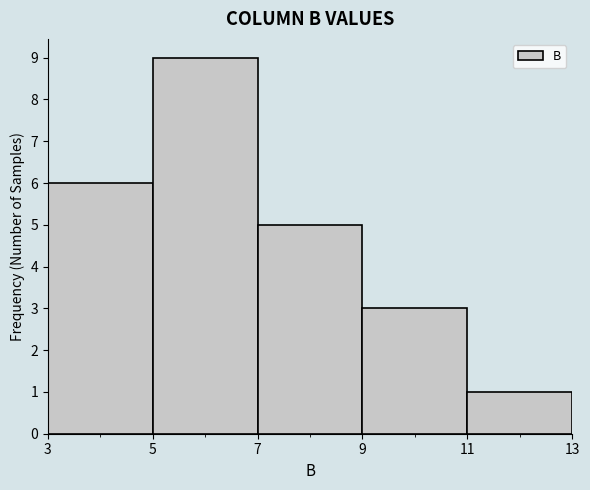

Reading left to right, list every bar in this chart as the range it spans on the x-axis followed by its height. The values are not printed on the chart, so give them approximately, as read against the axis.

3 to 5: 6
5 to 7: 9
7 to 9: 5
9 to 11: 3
11 to 13: 1